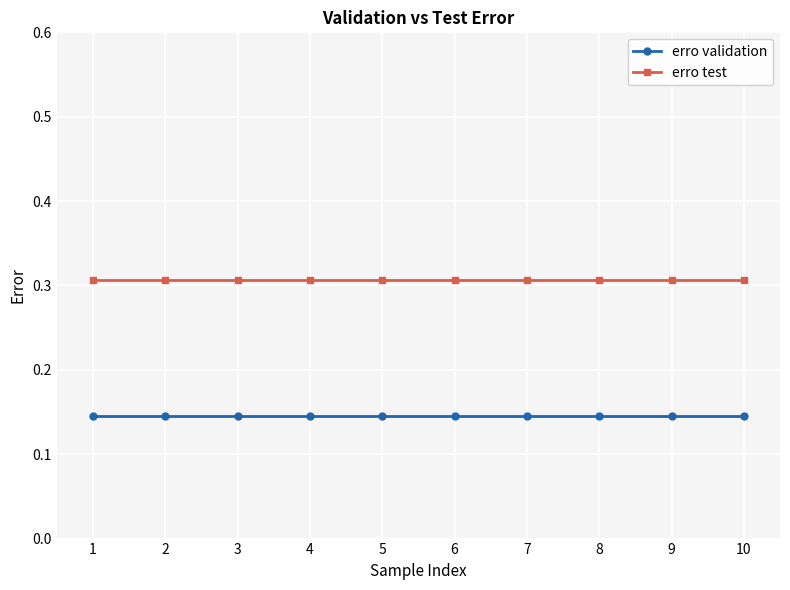

True or false: erro validation and erro test cross at least once.

False